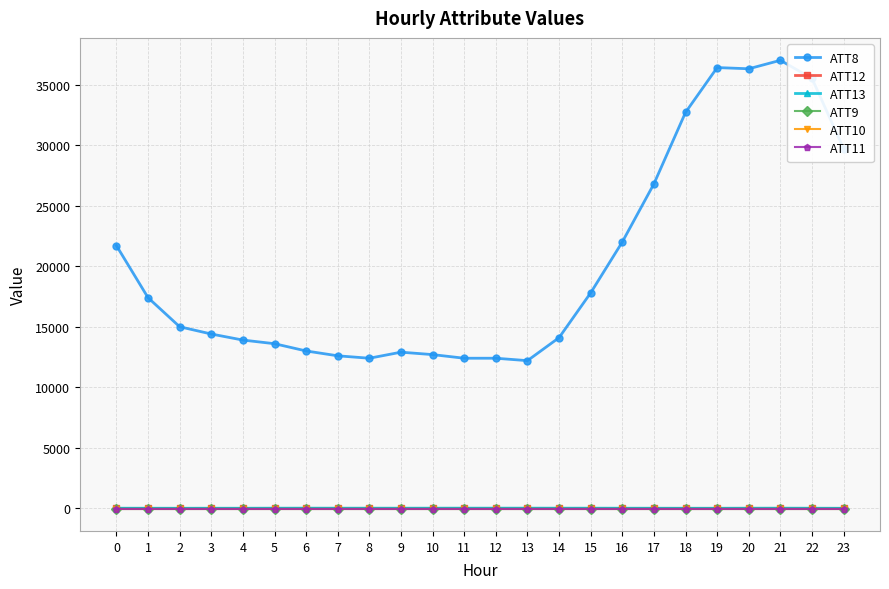

What is the value of the ATT9 point at the 16th from the left?

-10.0